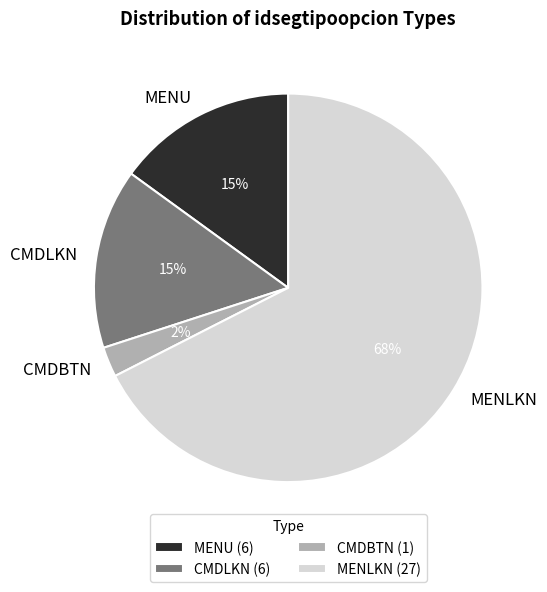

True or false: MENLKN accounts for 68% of the total.

True